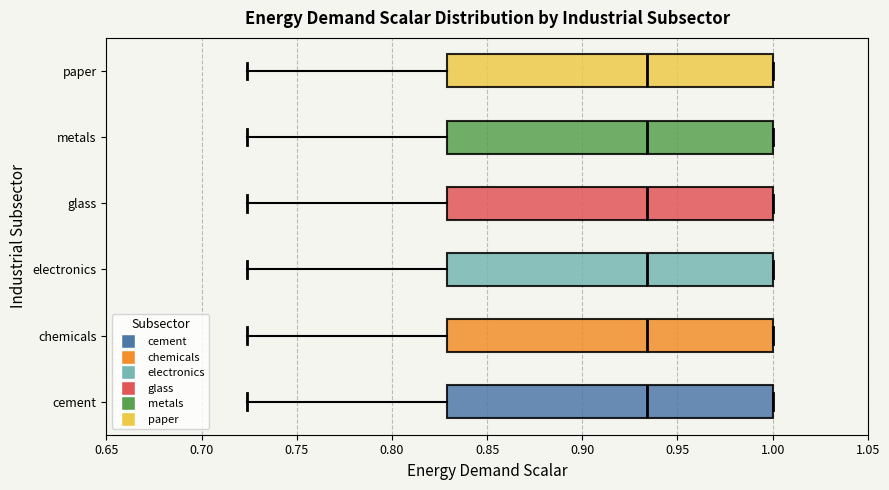

Reading bottom to top, read every box against the x-axis: the position of its median line, the range the box covers, and the ends of its whiskers. The values are not printed on the chart, so give them approximately, as read against the axis.

cement: median 0.935, box 0.830 to 1.000, whiskers 0.725 to 1.000
chemicals: median 0.935, box 0.830 to 1.000, whiskers 0.725 to 1.000
electronics: median 0.935, box 0.830 to 1.000, whiskers 0.725 to 1.000
glass: median 0.935, box 0.830 to 1.000, whiskers 0.725 to 1.000
metals: median 0.935, box 0.830 to 1.000, whiskers 0.725 to 1.000
paper: median 0.935, box 0.830 to 1.000, whiskers 0.725 to 1.000